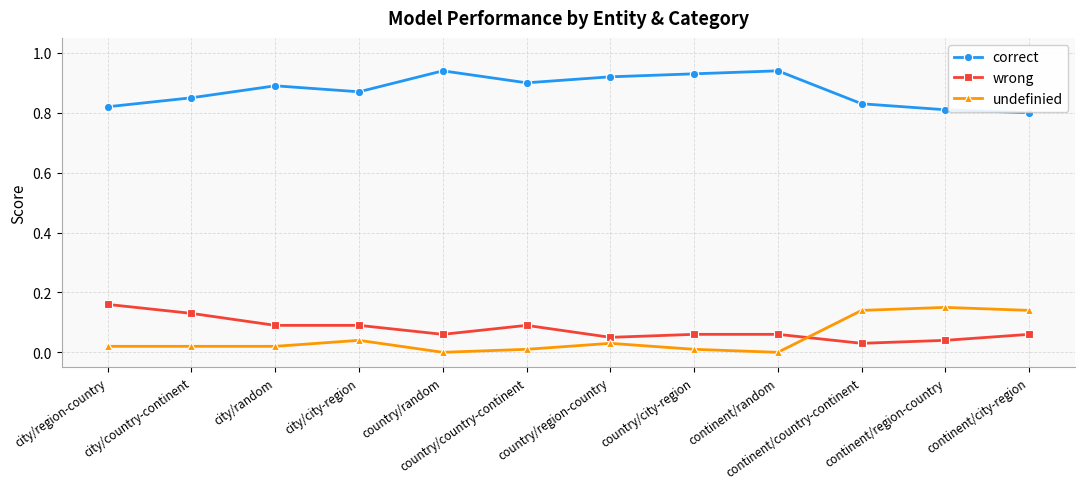

How many interior local valleys does the correct series have?

2